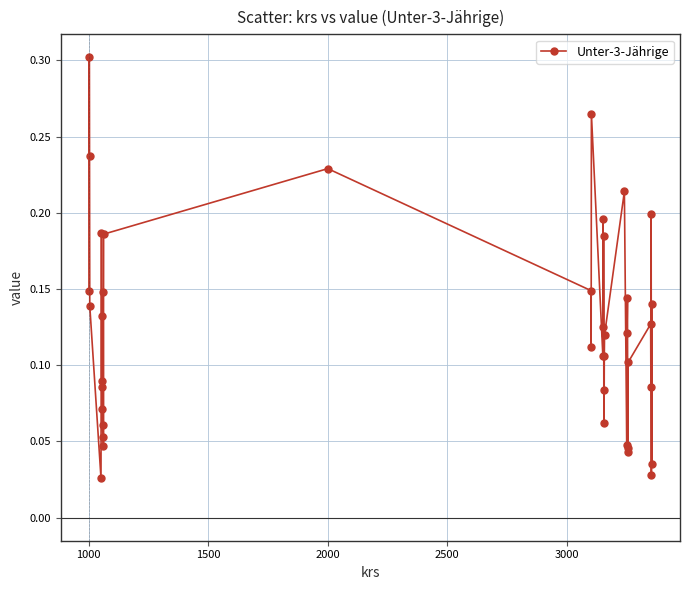

How many interior local valleys (lower than both neighbors) does the data have?

12